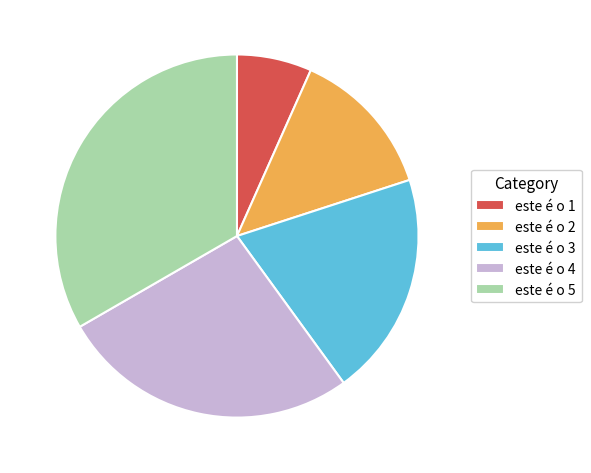

Does este é o 1 account for over 50% of the chart?

No